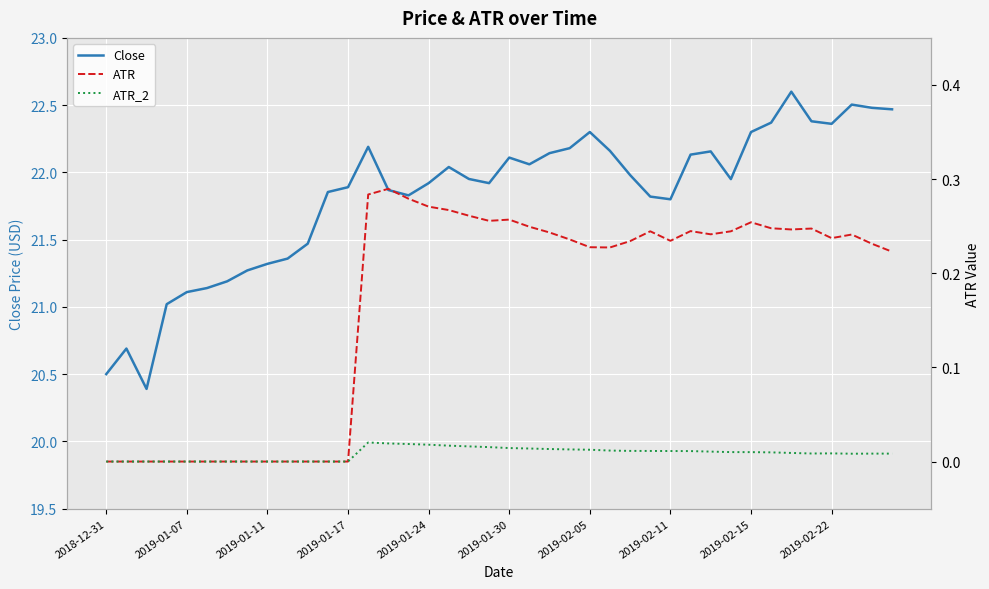

The value of Close at 2018-12-31 is 20.5. True or false?

True